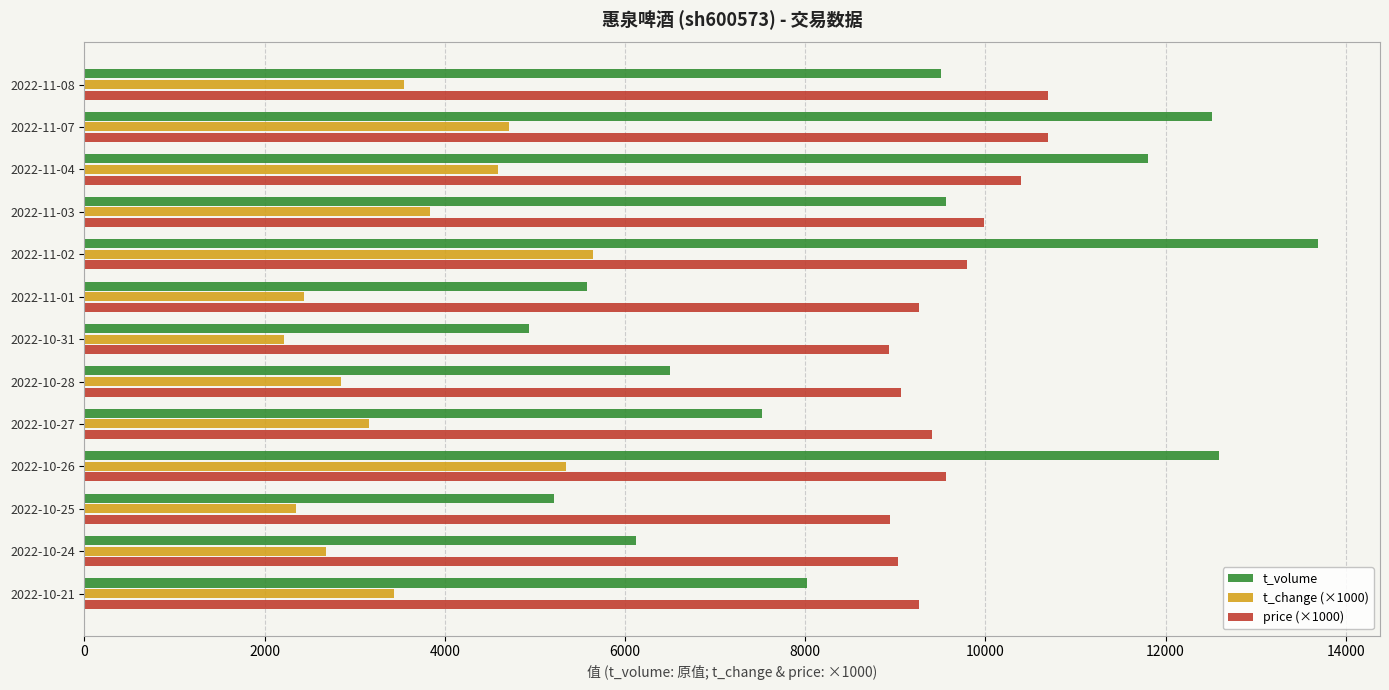

Rank the series by their maximum value, from lowest to highest.

t_change (×1000), price (×1000), t_volume